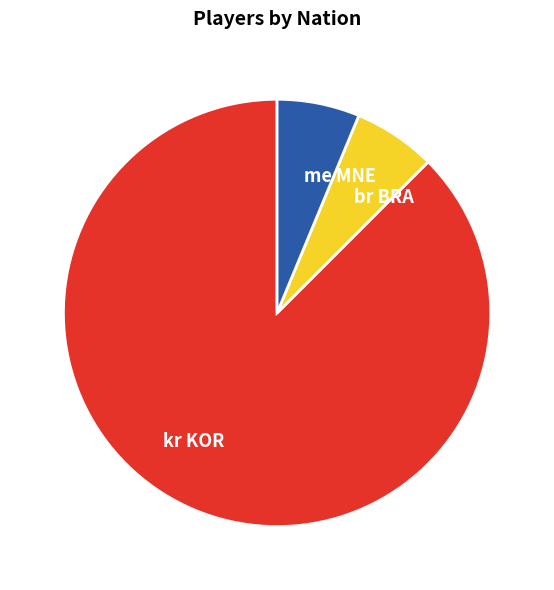

Which has a higher value, me MNE or kr KOR?

kr KOR